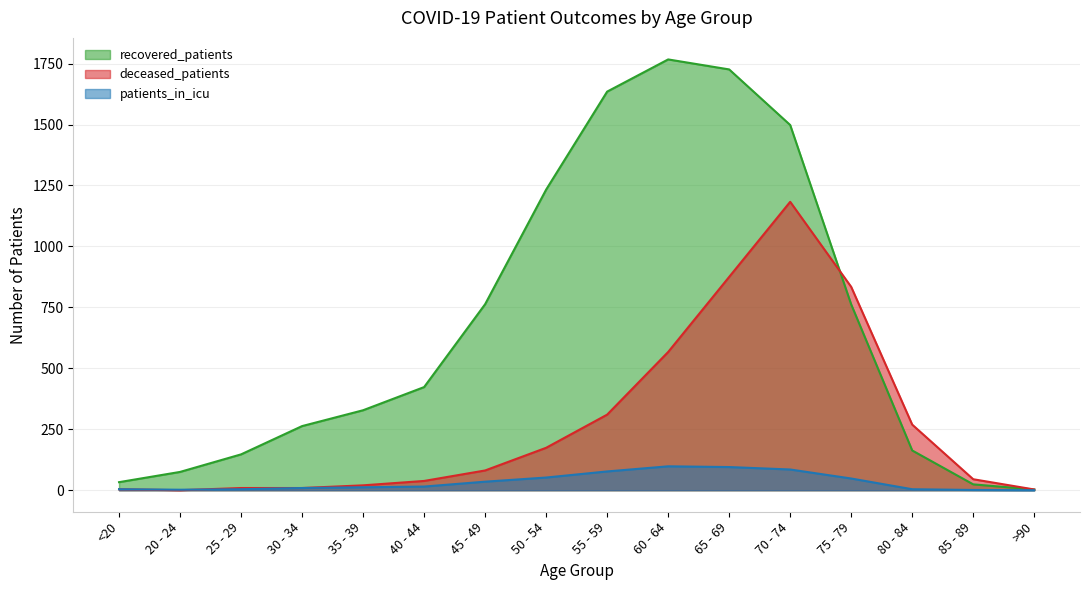

What is the total value across all series at >90?

6